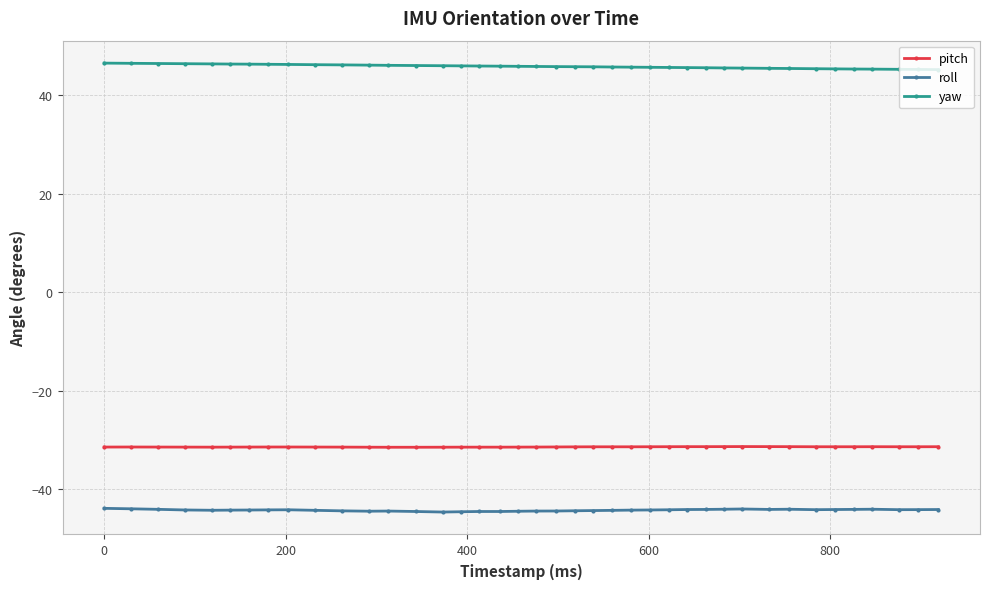

What is the minimum value shown in the chart?

-44.6